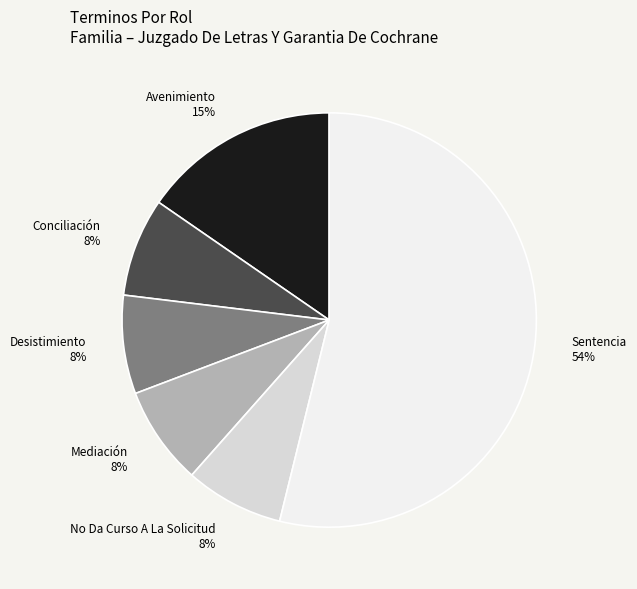

How many slices are in this pie chart?

6